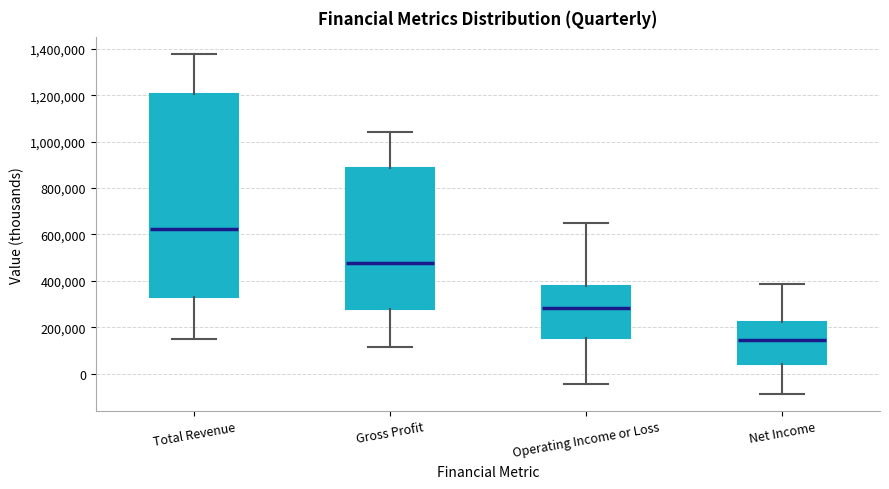

Reading left to right, read every box against the y-axis: the position of its median line, the range the box covers, and the ends of its whiskers. The values are not printed on the chart, so give them approximately, as read against the axis.

Total Revenue: median 620000, box 340000 to 1200000, whiskers 140000 to 1380000
Gross Profit: median 480000, box 280000 to 880000, whiskers 120000 to 1040000
Operating Income or Loss: median 280000, box 160000 to 380000, whiskers -40000 to 660000
Net Income: median 140000, box 40000 to 220000, whiskers -80000 to 380000